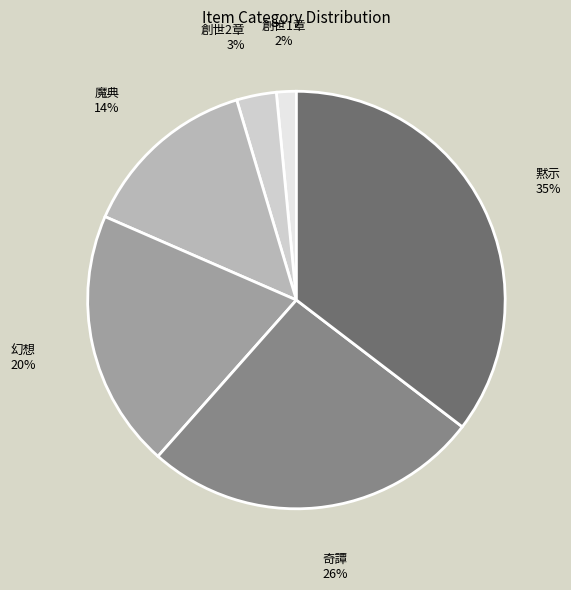

Is the sum of 幻想 and 黙示 greater than half?

Yes